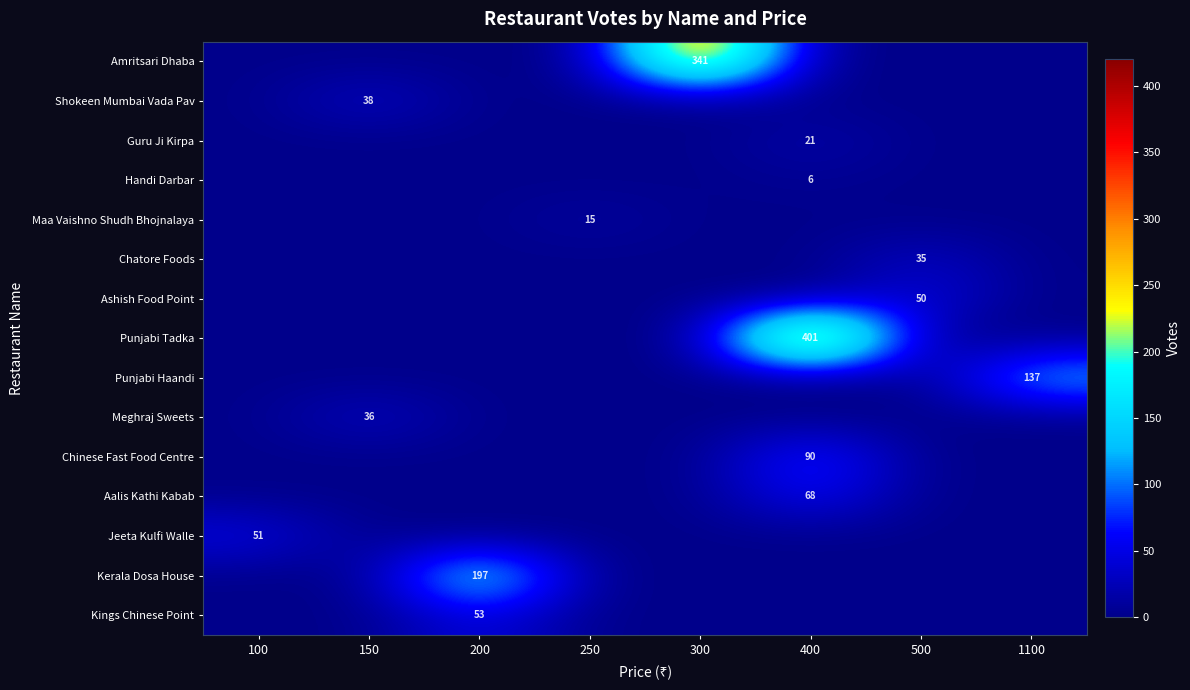

What is the difference between the highest and lowest values at 200?

197